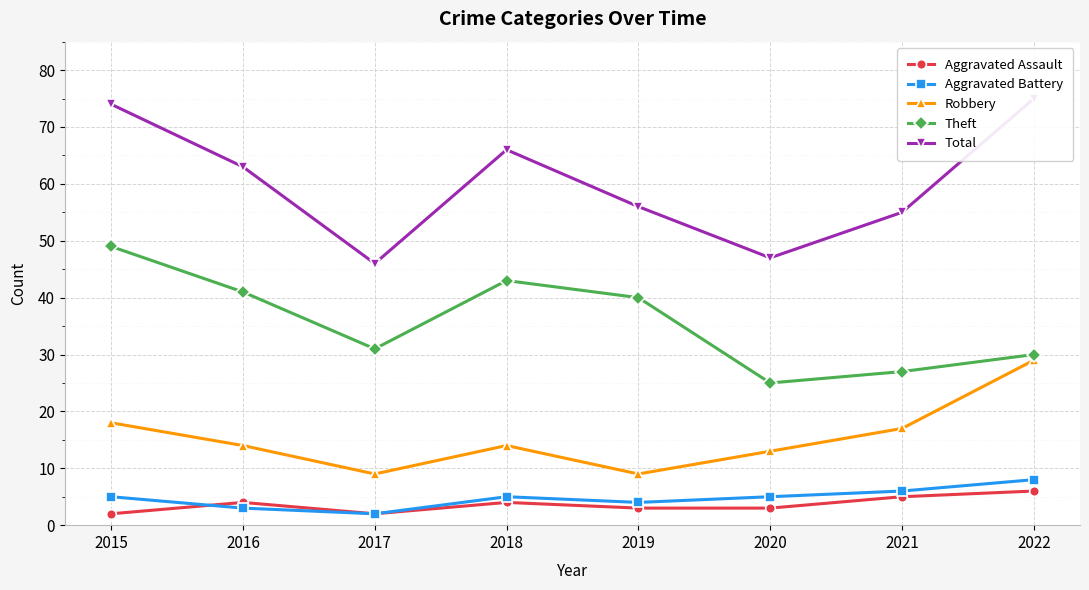

What is the average value of the Theft series?

36